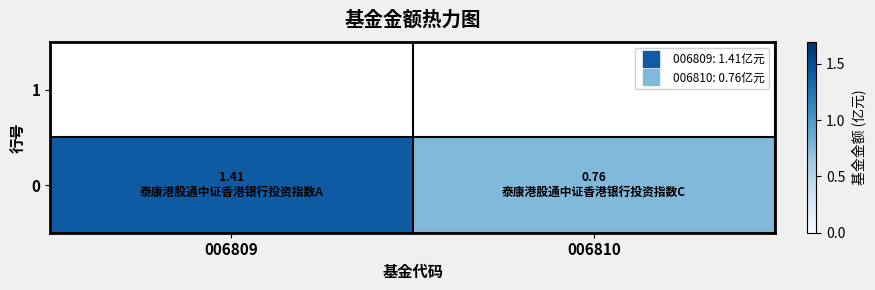

True or false: the data shows 2.1 at 006809.

False